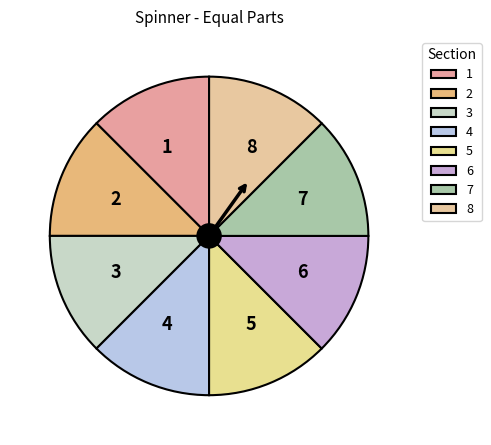

Is it true that 8 is 12% of the pie?

True